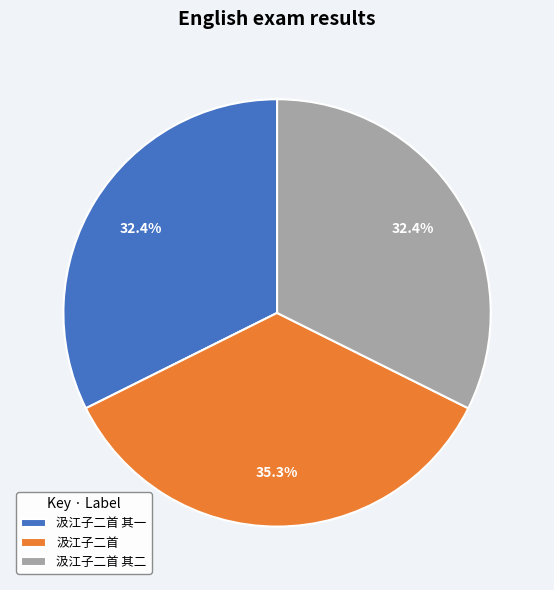

What is the largest slice in the pie chart?

汲江子二首